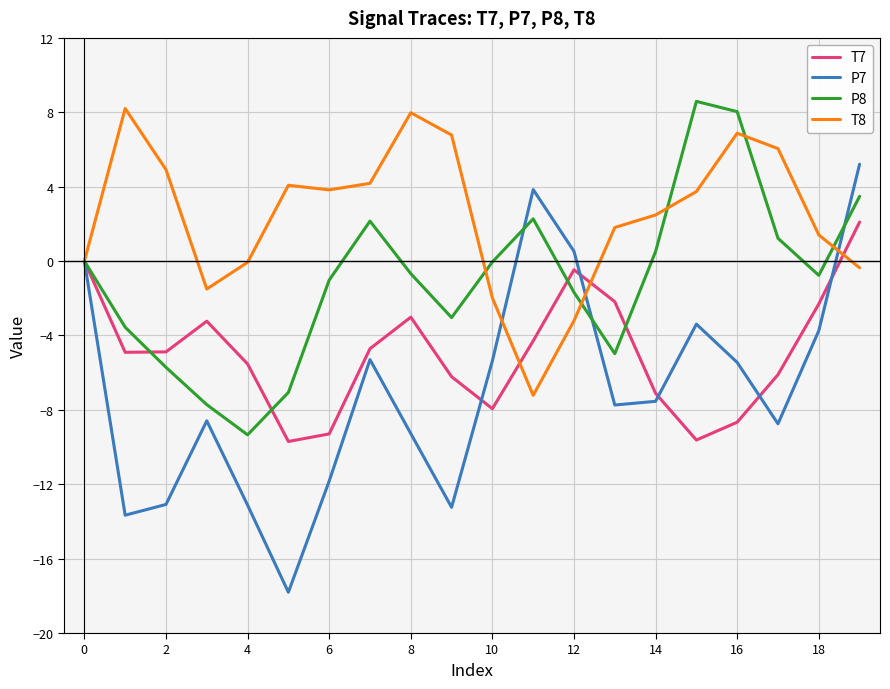

Rank the series by their average value, from lowest to highest.

P7, T7, P8, T8